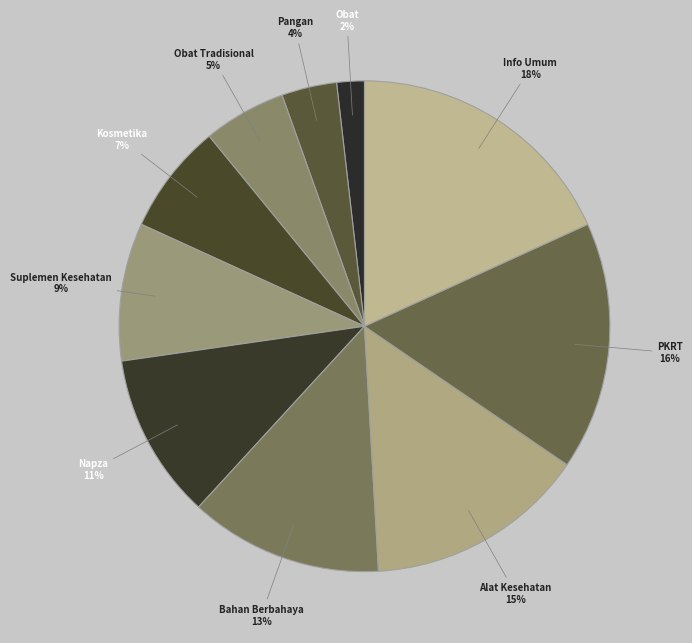

Which has a higher value, PKRT or Obat Tradisional?

PKRT